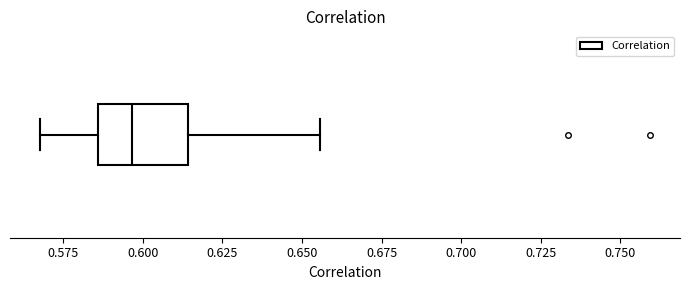

Transcribe this box plot: give where the median line is, the range the box spans, and where the two whiskers end, as read against the x-axis. The values are not printed on the chart, so give them approximately, as read against the axis.

median 0.595, box 0.585 to 0.615, whiskers 0.570 to 0.655